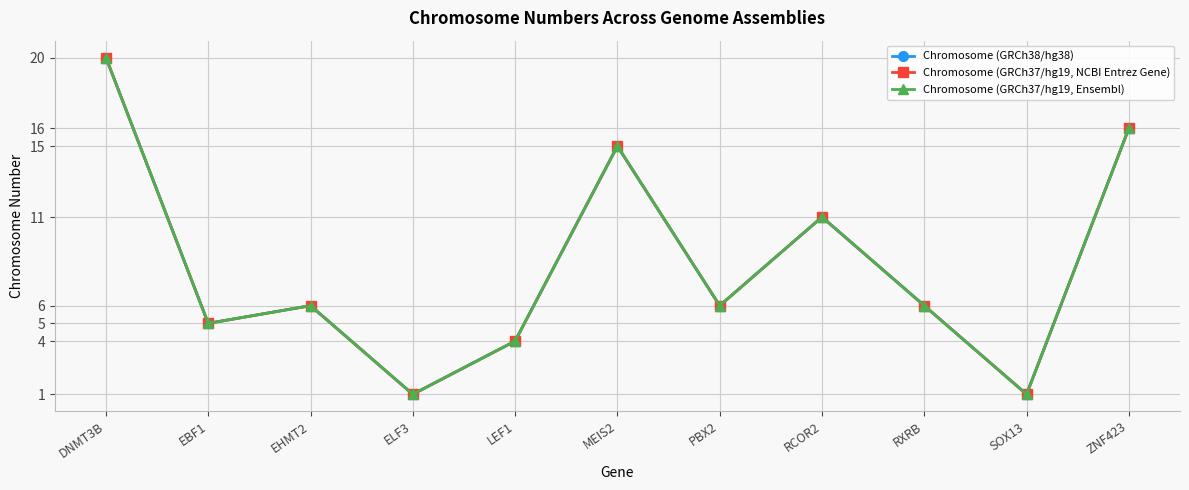

What is the highest value of the Chromosome (GRCh37/hg19, Ensembl) series?

20